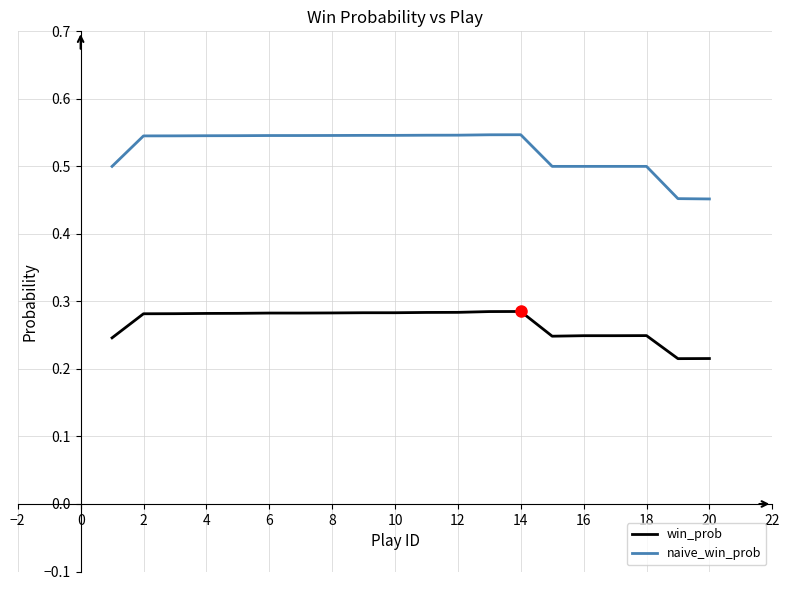

True or false: naive_win_prob and win_prob cross at least once.

False